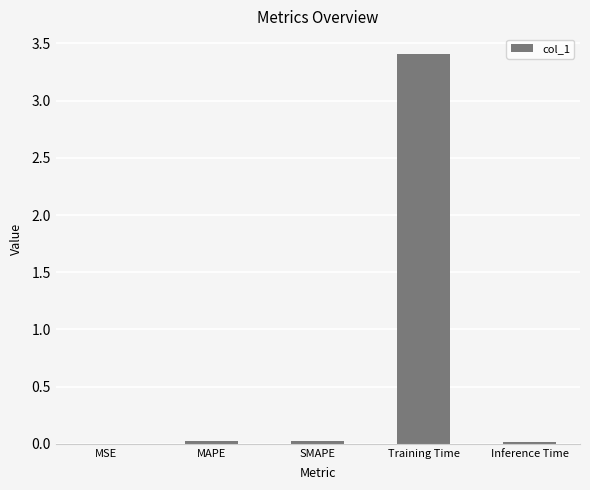

True or false: the data shows 0.0 at SMAPE.

True